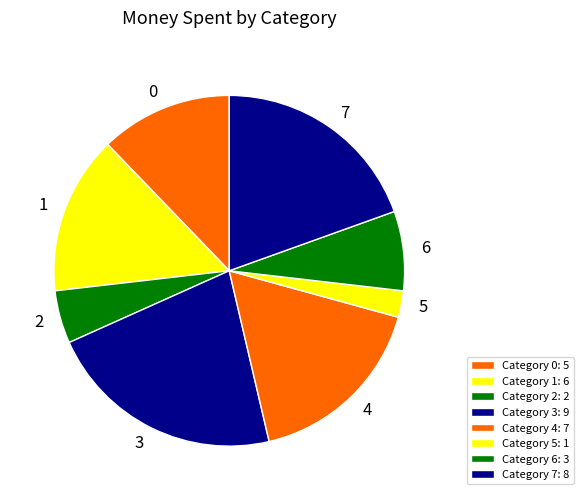

Do 3 and 1 together represent more than half of the pie?

No